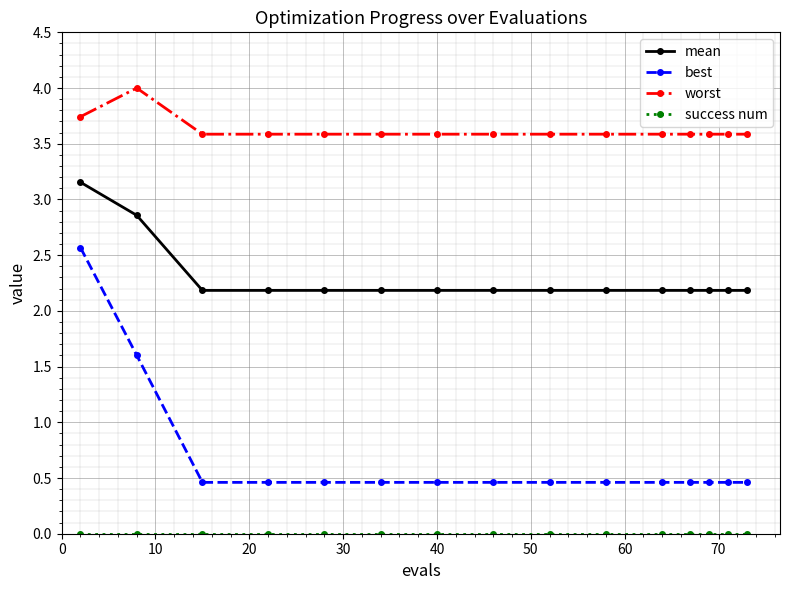

How many mean values are between 2 and 3?

14